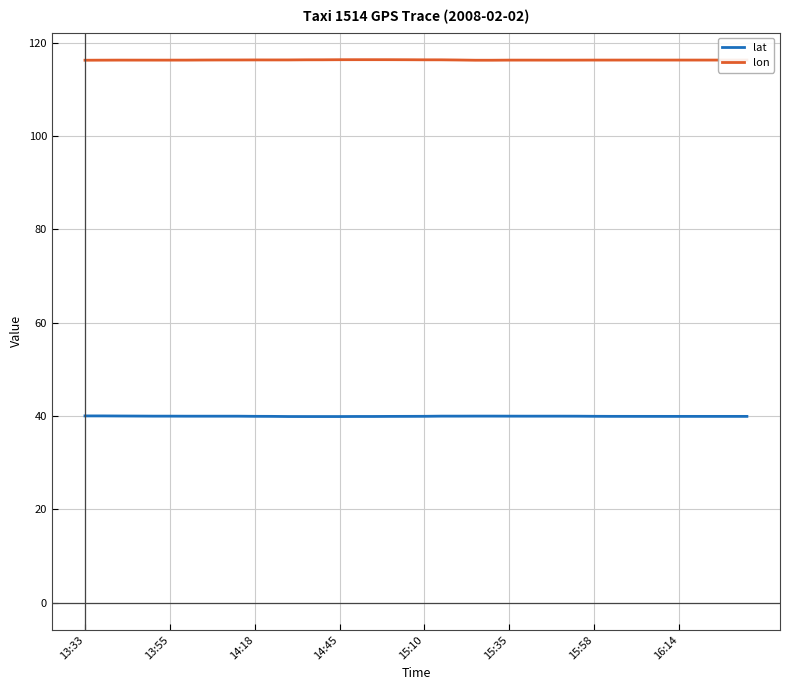

List the series in order of their overall mean, highest first.

lon, lat